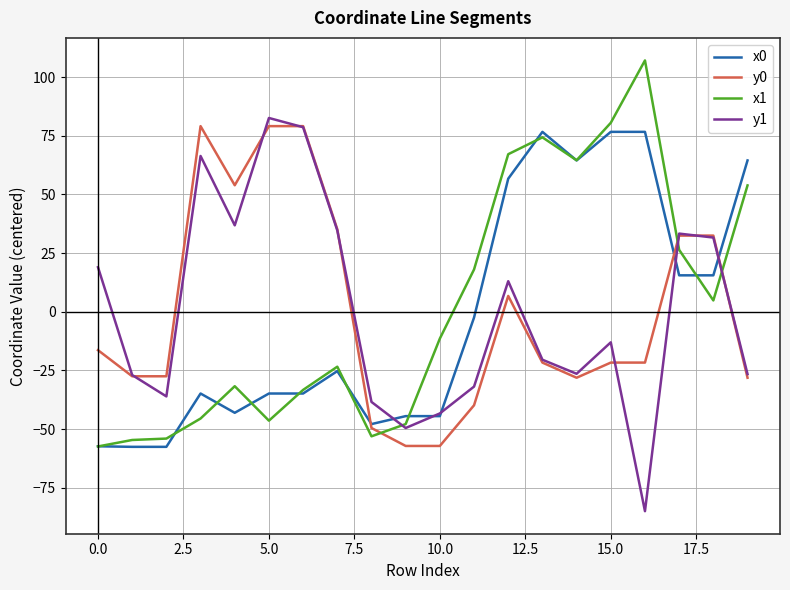

After their last crossing, which series has the higher values: y0 or x1?

x1